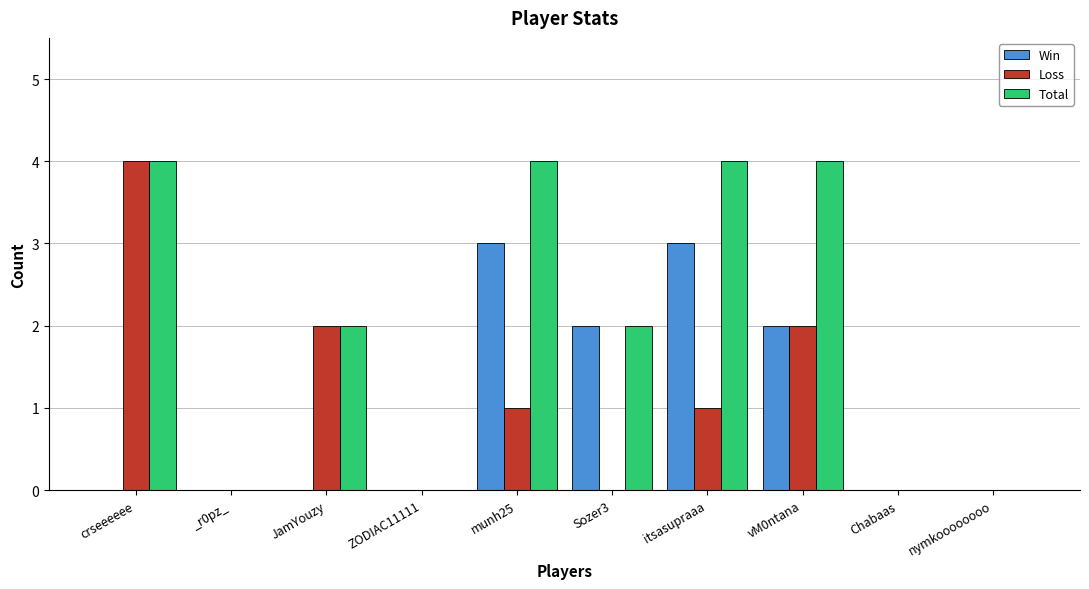

What is the sum of all Win values?

10